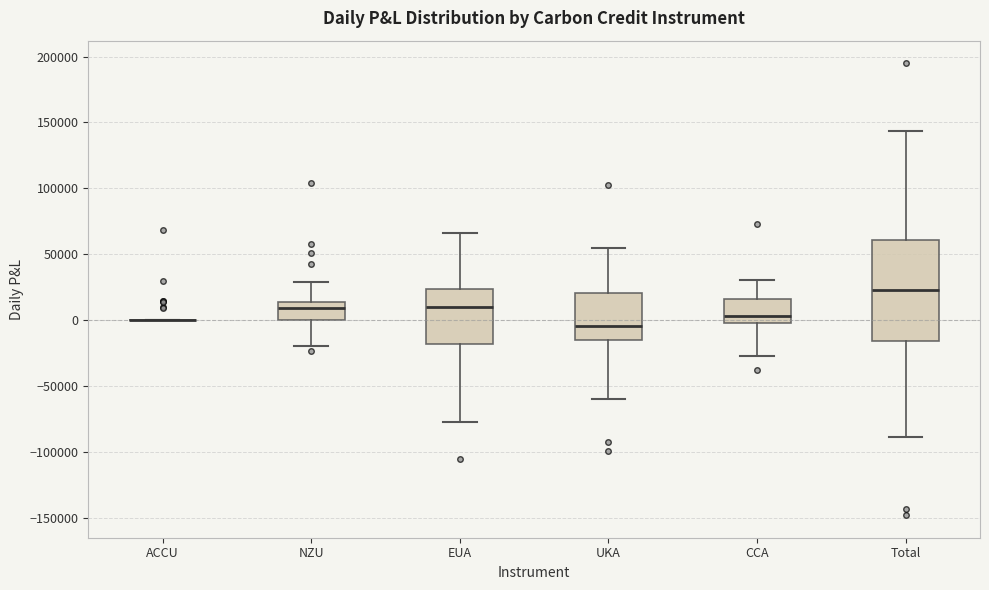

Comparing the boxes themselves (not the whiskers), which one is the tallest?

Total